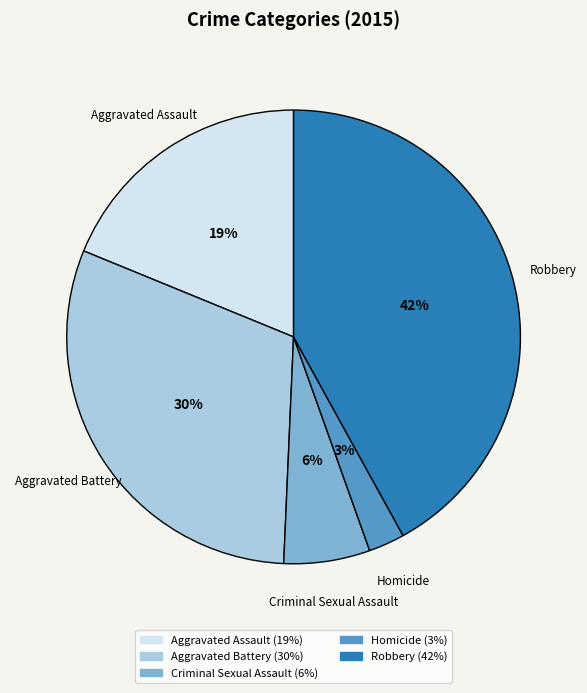

Does any single category account for the majority?

No